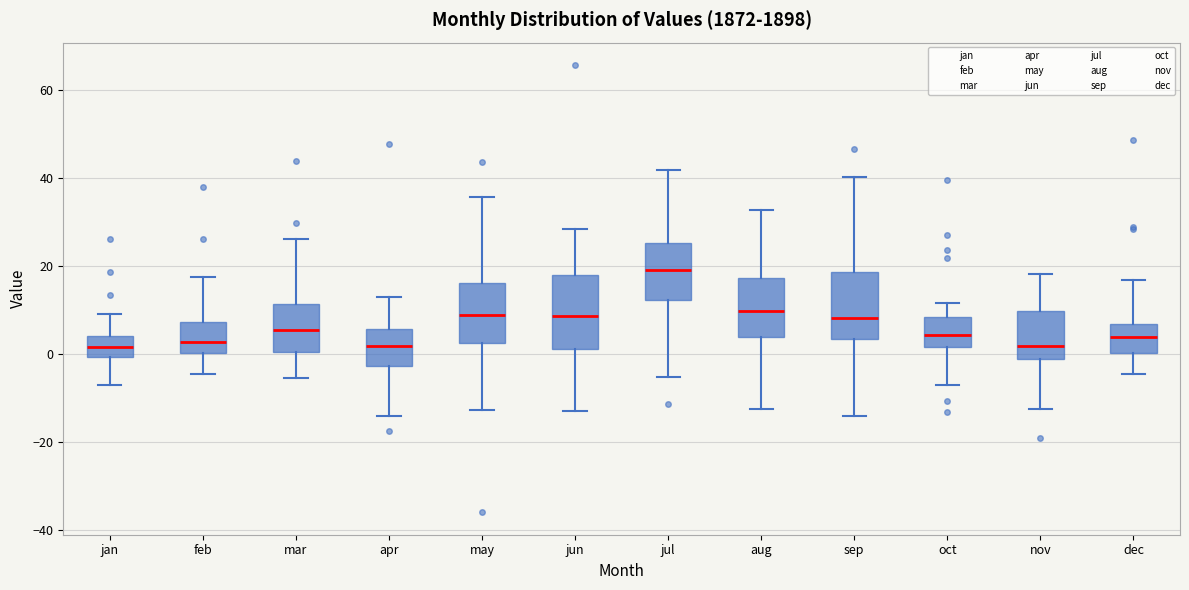

Reading left to right, transcribe this box plot: for each box, give where its median line is, the range the box spans, and where its two whiskers end, as read against the y-axis. The values are not printed on the chart, so give them approximately, as read against the axis.

jan: median 2, box 0 to 4, whiskers -8 to 10
feb: median 2, box 0 to 8, whiskers -4 to 18
mar: median 6, box 0 to 12, whiskers -6 to 26
apr: median 2, box -2 to 6, whiskers -14 to 12
may: median 8, box 2 to 16, whiskers -12 to 36
jun: median 8, box 2 to 18, whiskers -12 to 28
jul: median 20, box 12 to 26, whiskers -6 to 42
aug: median 10, box 4 to 18, whiskers -12 to 32
sep: median 8, box 4 to 18, whiskers -14 to 40
oct: median 4, box 2 to 8, whiskers -6 to 12
nov: median 2, box -2 to 10, whiskers -12 to 18
dec: median 4, box 0 to 6, whiskers -4 to 16